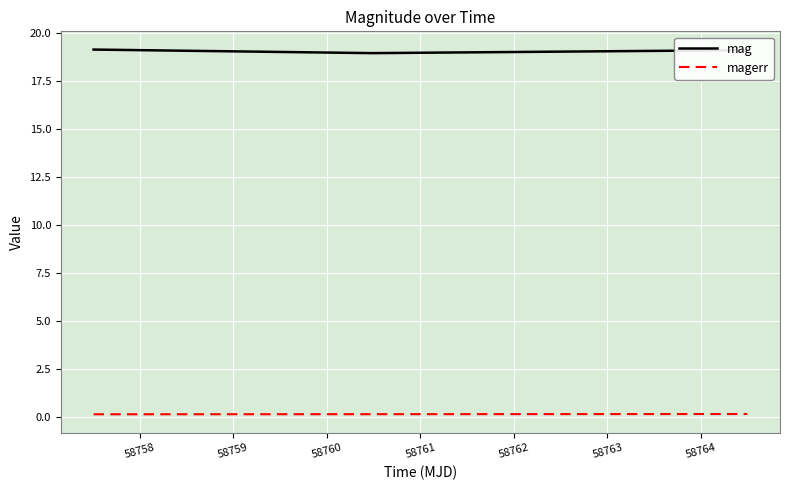

At how many categories does at least one series exceed 3?

3